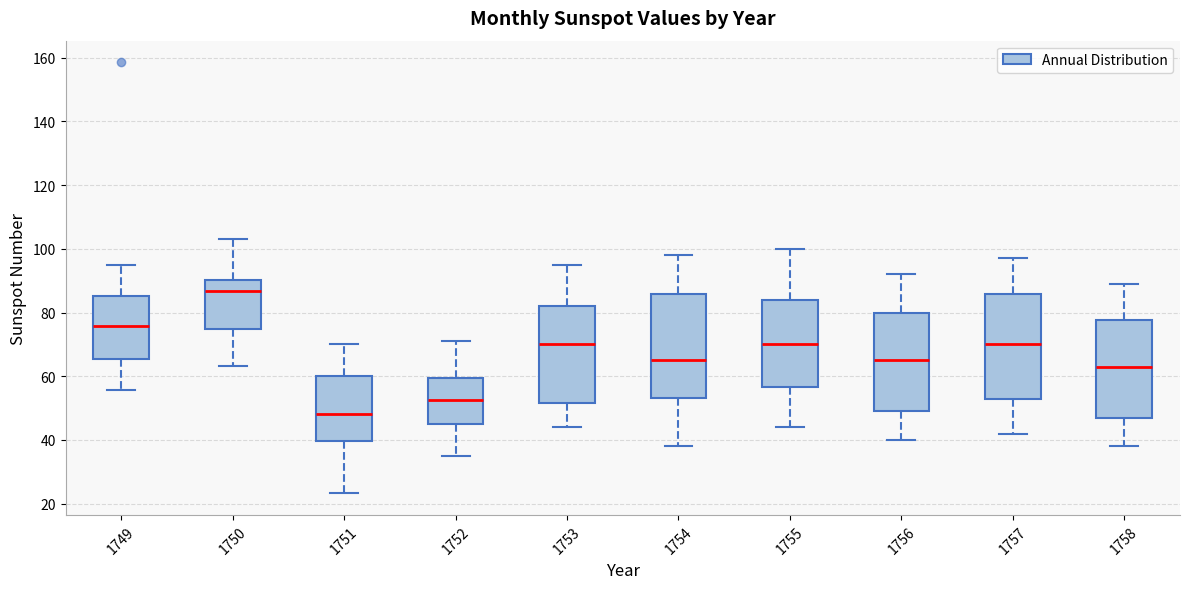

Reading left to right, transcribe this box plot: for each box, give where its median line is, the range the box spans, and where its two whiskers end, as read against the y-axis. The values are not printed on the chart, so give them approximately, as read against the axis.

1749: median 76, box 66 to 86, whiskers 56 to 94
1750: median 86, box 74 to 90, whiskers 64 to 104
1751: median 48, box 40 to 60, whiskers 24 to 70
1752: median 52, box 46 to 60, whiskers 36 to 72
1753: median 70, box 52 to 82, whiskers 44 to 96
1754: median 66, box 54 to 86, whiskers 38 to 98
1755: median 70, box 56 to 84, whiskers 44 to 100
1756: median 66, box 50 to 80, whiskers 40 to 92
1757: median 70, box 52 to 86, whiskers 42 to 98
1758: median 64, box 48 to 78, whiskers 38 to 90